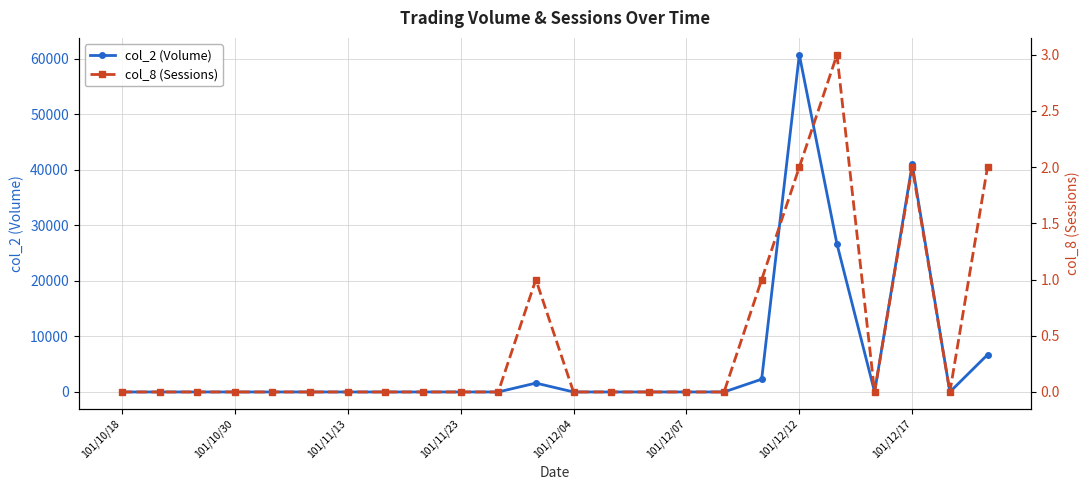

Which category has the highest value in the col_2 (Volume) series?

101/12/12